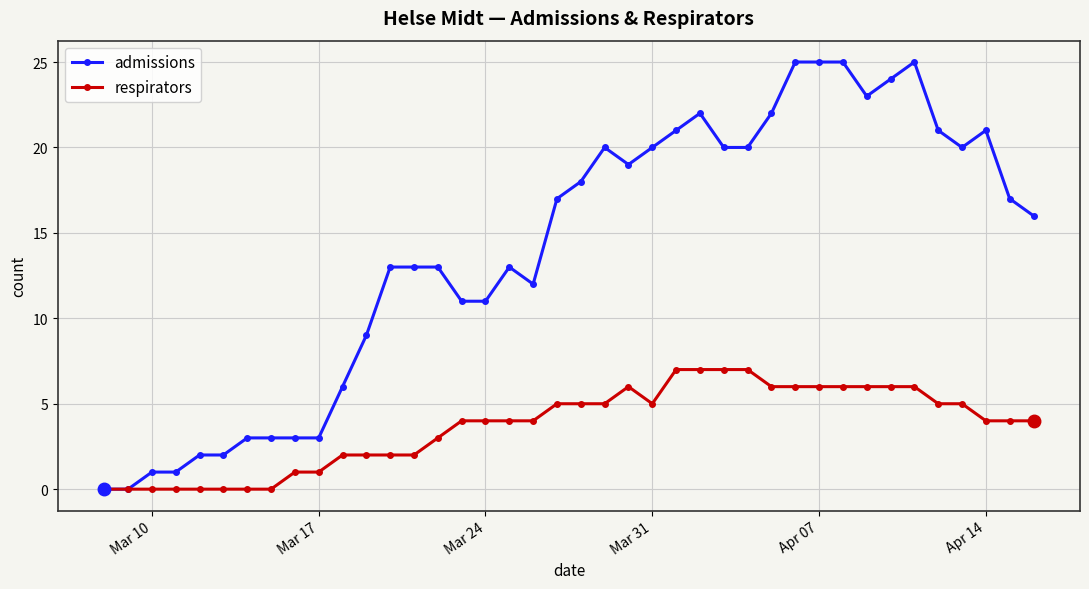

What is the maximum value for admissions?

25